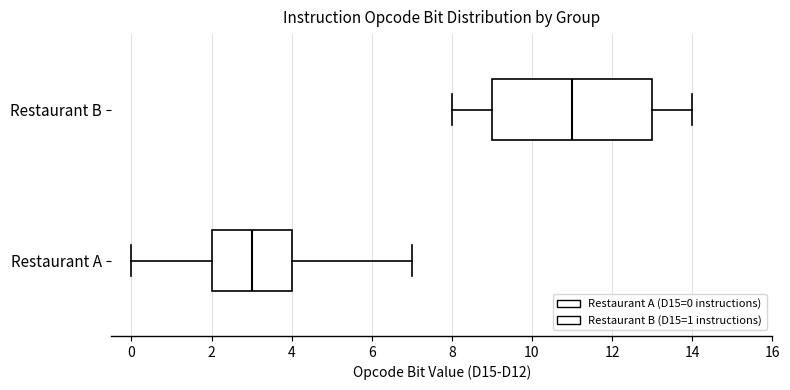

Which box's median line is the furthest to the left?

Restaurant A